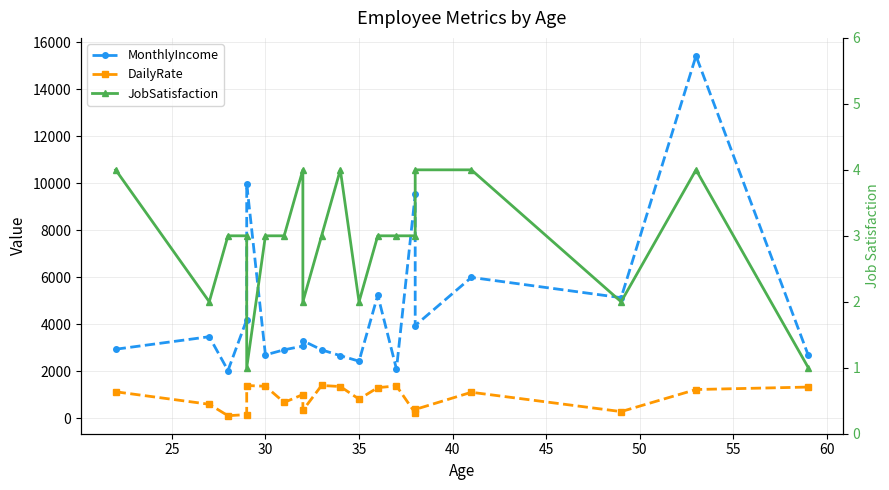

At how many categories does at least one series exceed 4696?

6